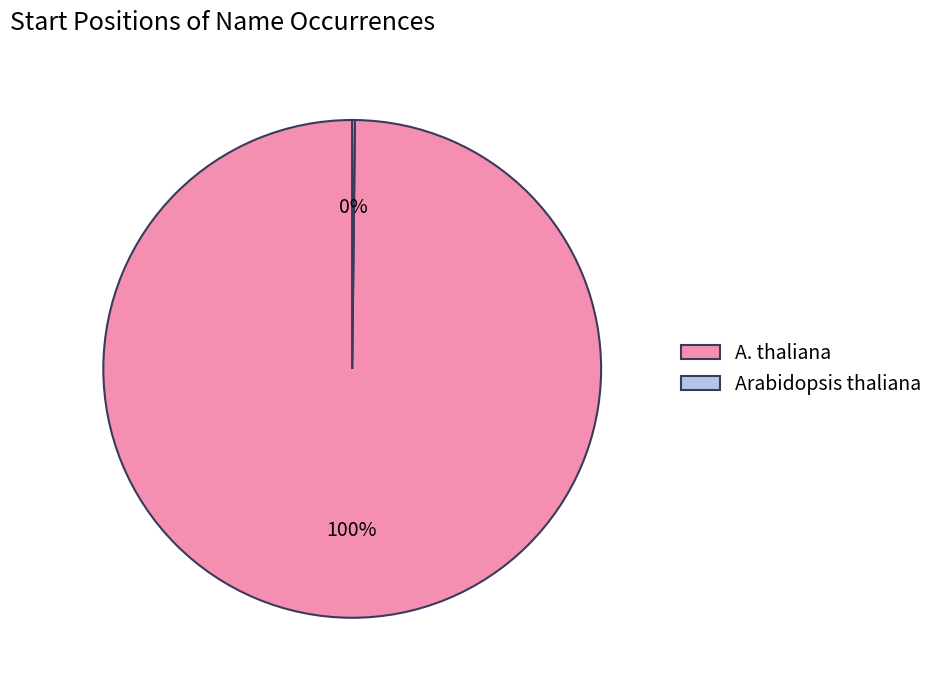

Which slice is the largest?

A. thaliana